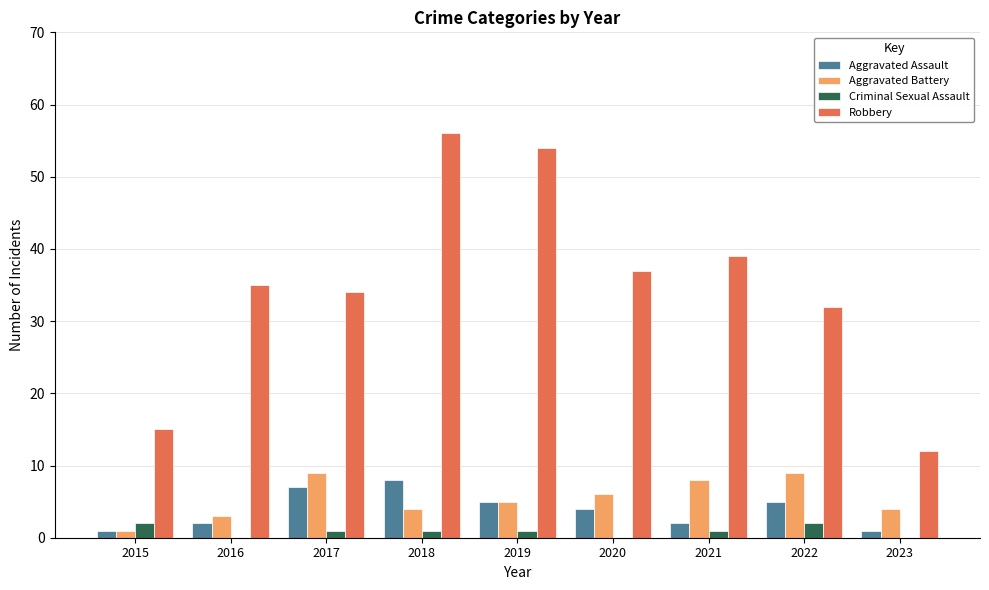

What are all the series names shown in the legend?

Aggravated Assault, Aggravated Battery, Criminal Sexual Assault, Robbery